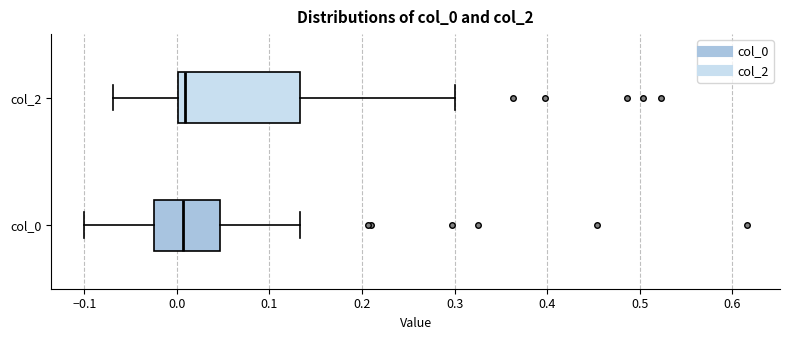

Which box is the widest, from its left edge to its right edge?

col_2